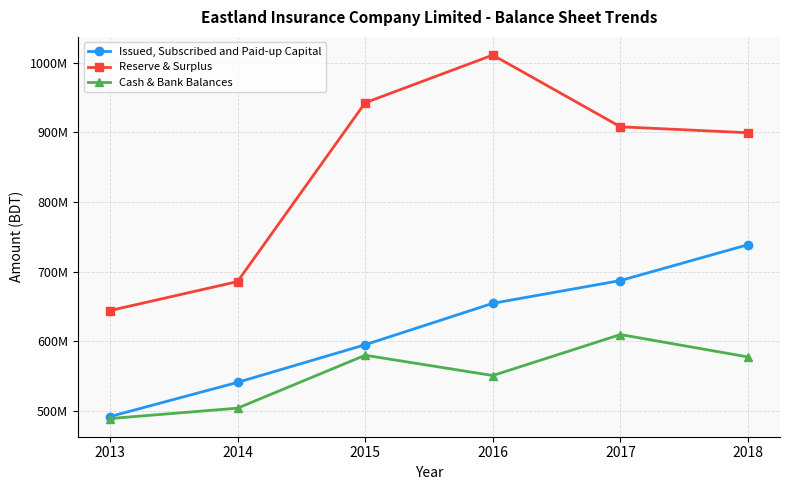

What are all the series names shown in the legend?

Issued, Subscribed and Paid-up Capital, Reserve & Surplus, Cash & Bank Balances